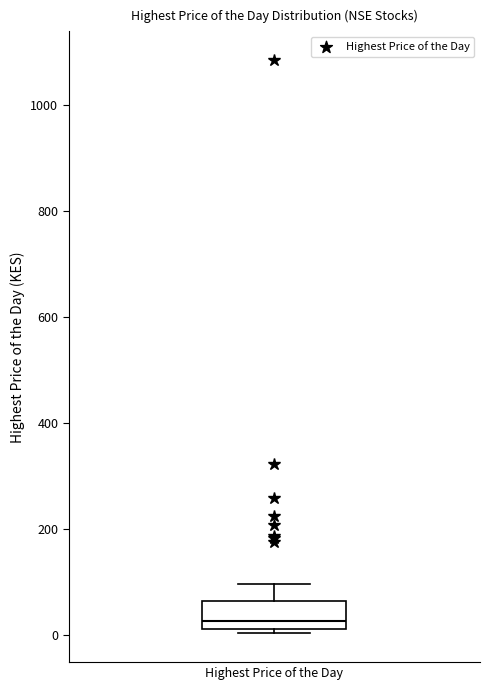

Where is the upper edge of the box for Highest Price of the Day on the y-axis? The values are not printed on the chart, so give them approximately, as read against the axis.

60